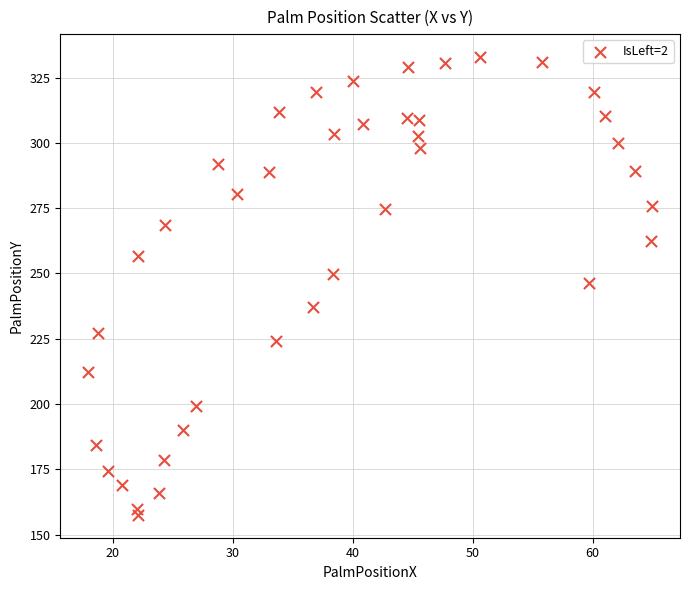

What is the range of X values (max minus min)?

47.0